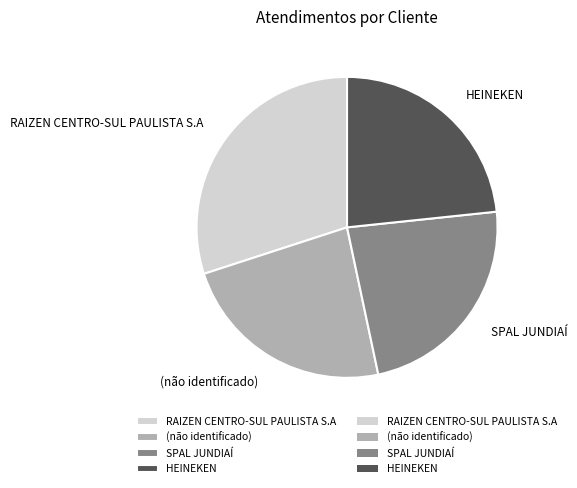

Is the sum of HEINEKEN and (não identificado) greater than half?

No